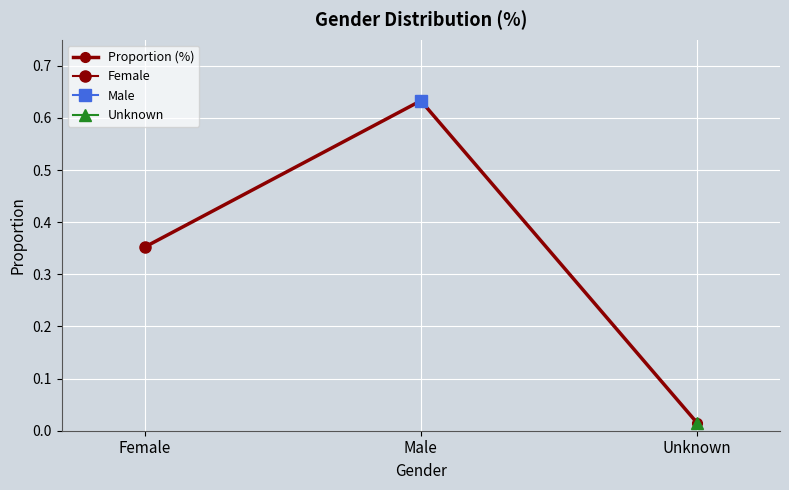

Is this an area chart (filled region under the line)?

No